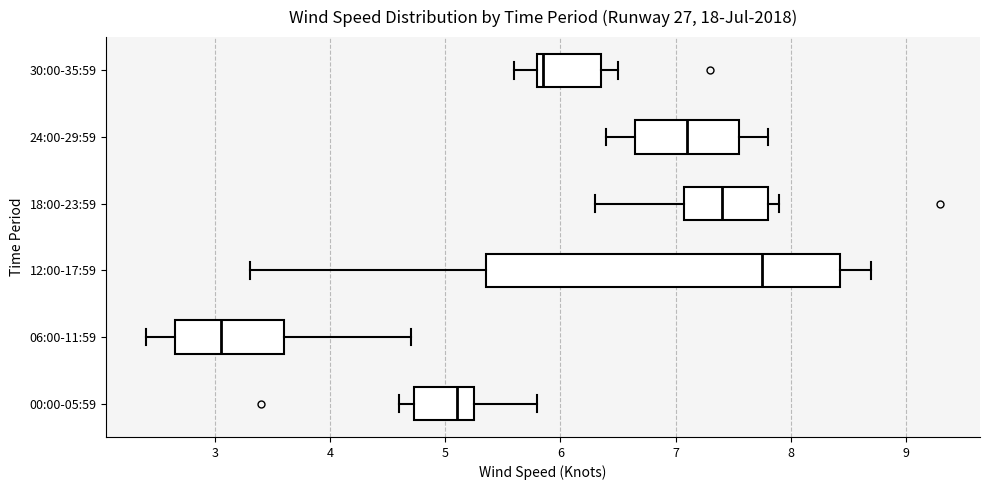

Where does the median line of the box for 00:00-05:59 sit on the x-axis? The values are not printed on the chart, so give them approximately, as read against the axis.

5.1